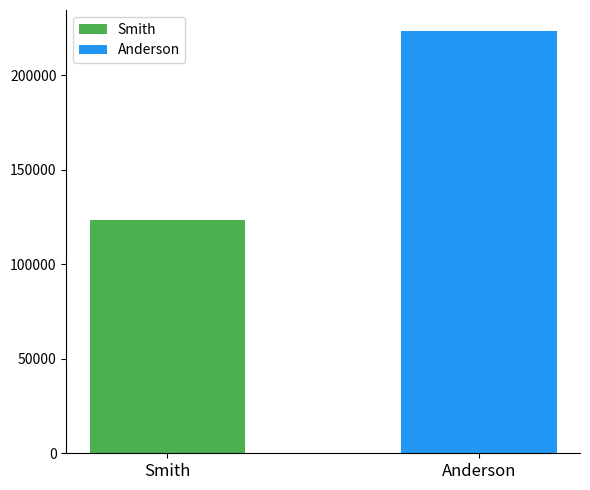

Which series has the widest spread of values?

Smith